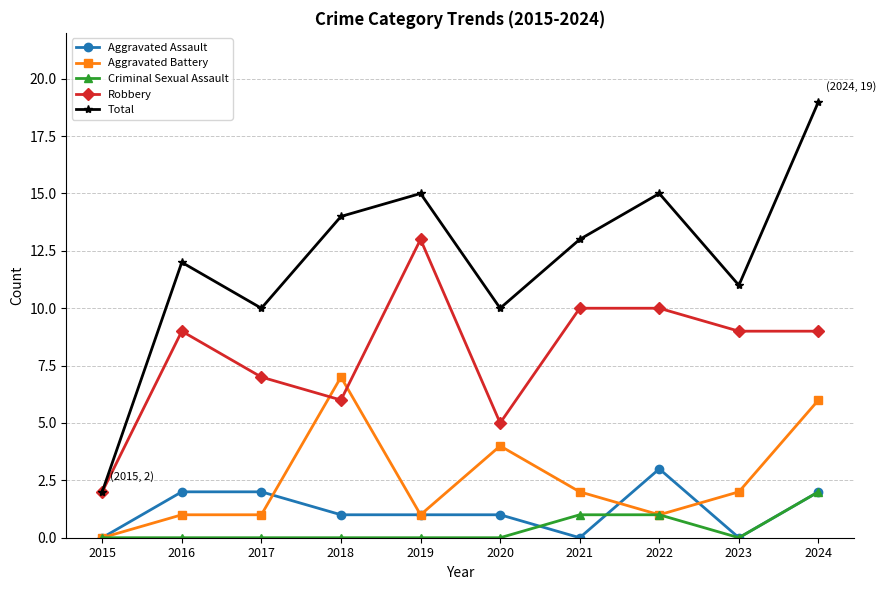

Where does the Aggravated Assault series first go above 1?

2016